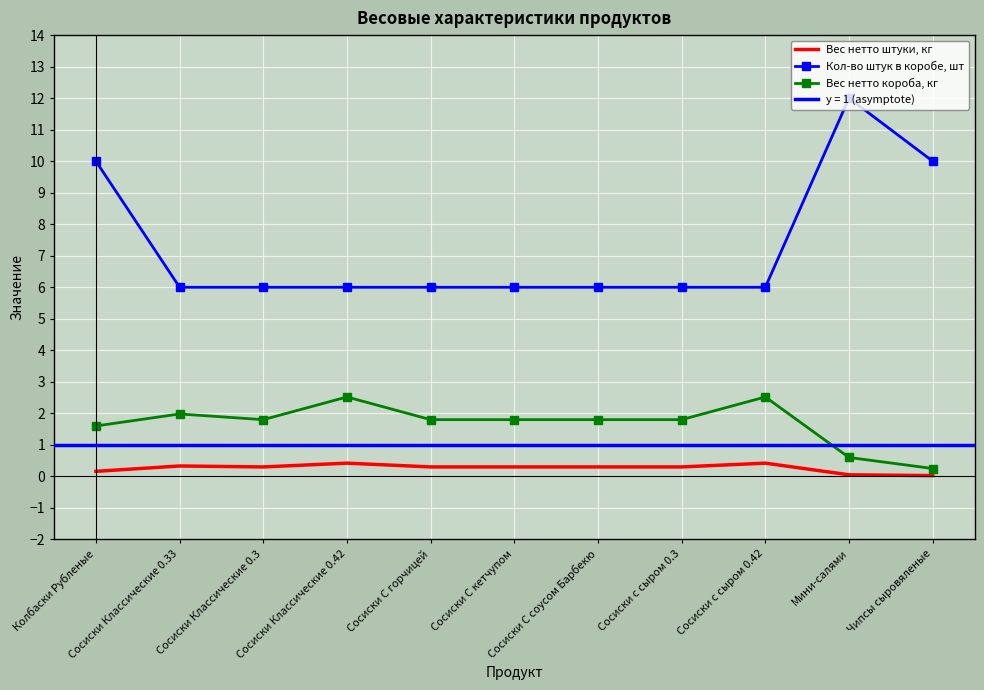

Which label corresponds to the smallest value in the chart?

Чипсы сыровяленые